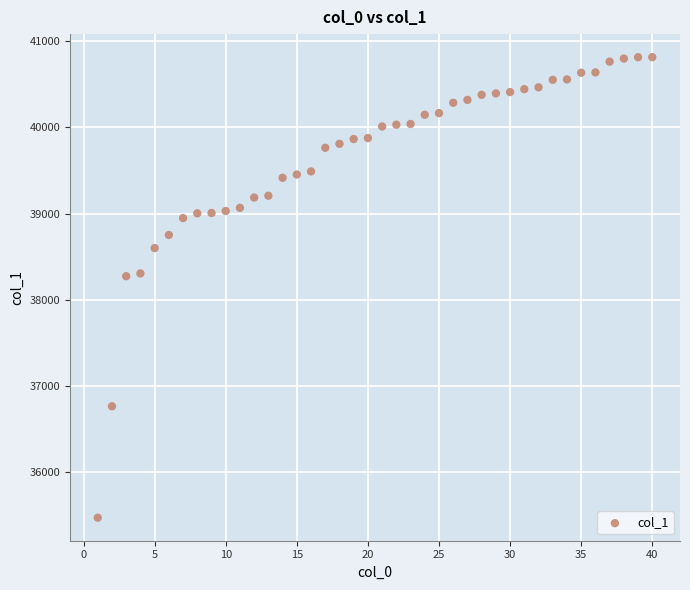

What is the range of Y values (max minus min)?

5340